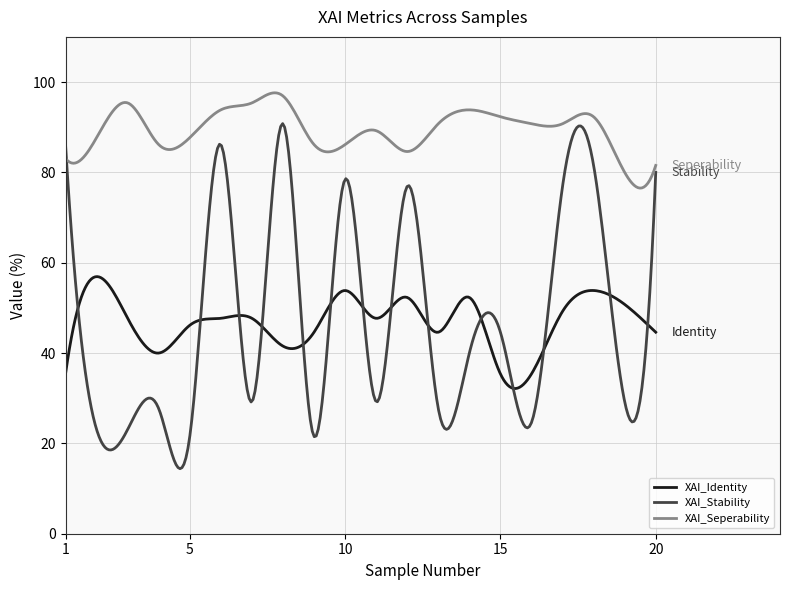

Which series has the largest range (max minus min)?

XAI_Stability